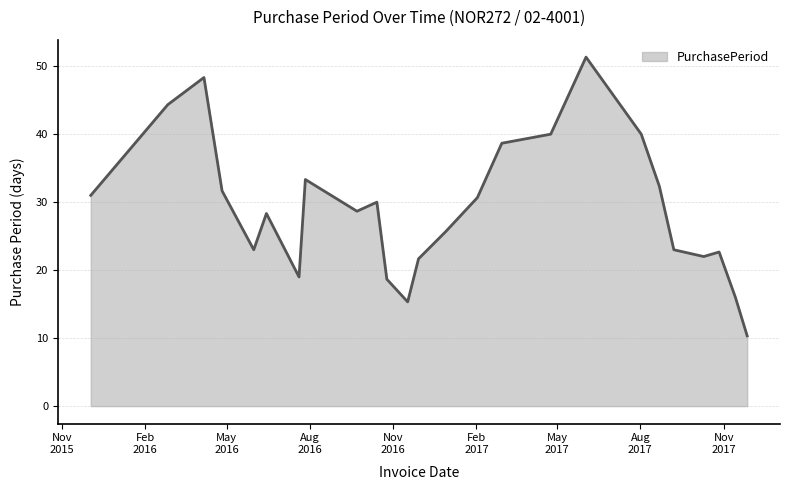

What is the greatest value displayed?

51.3